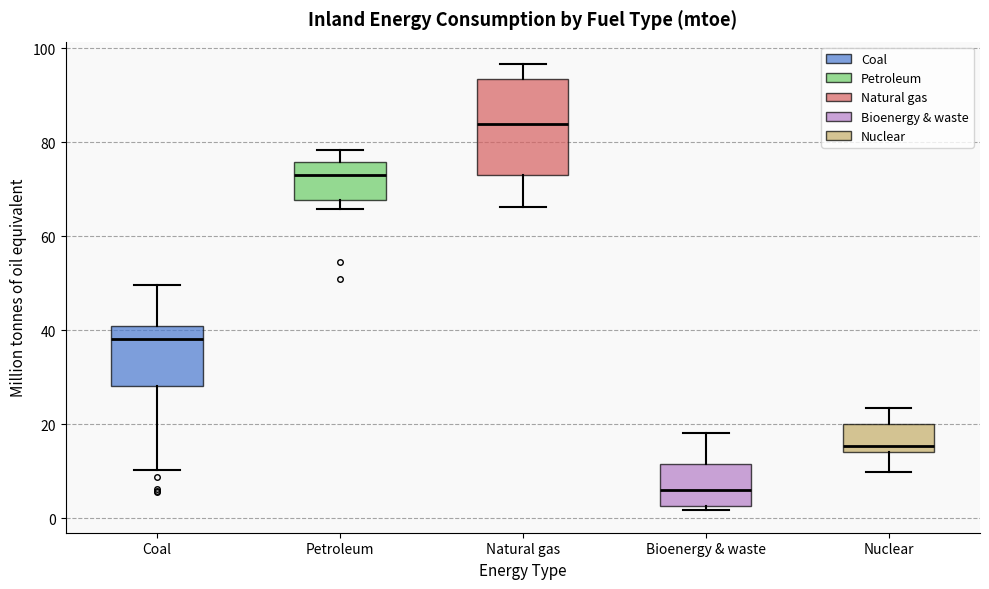

Where does the upper whisker of the box for Coal end on the y-axis? The values are not printed on the chart, so give them approximately, as read against the axis.

50